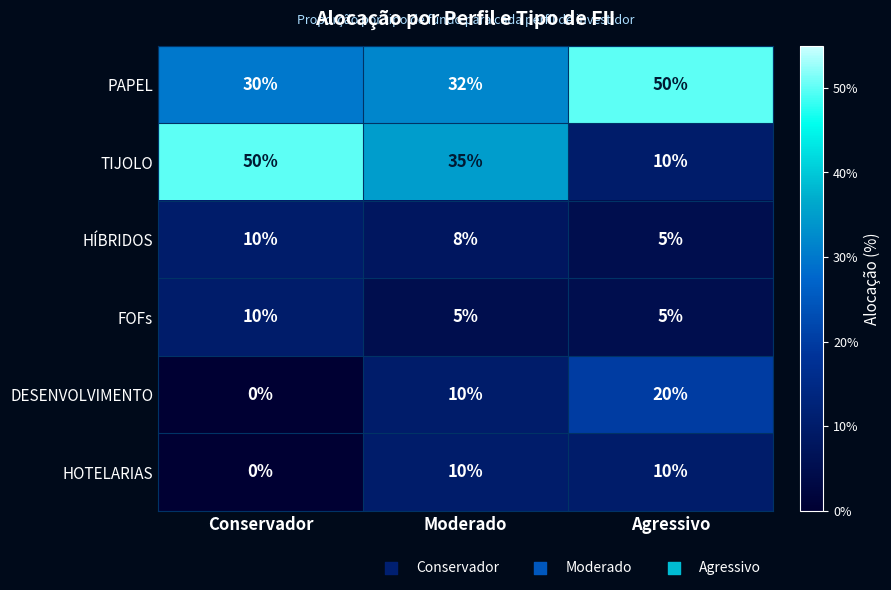

The FOFs series shows 5 at Agressivo. True or false?

True